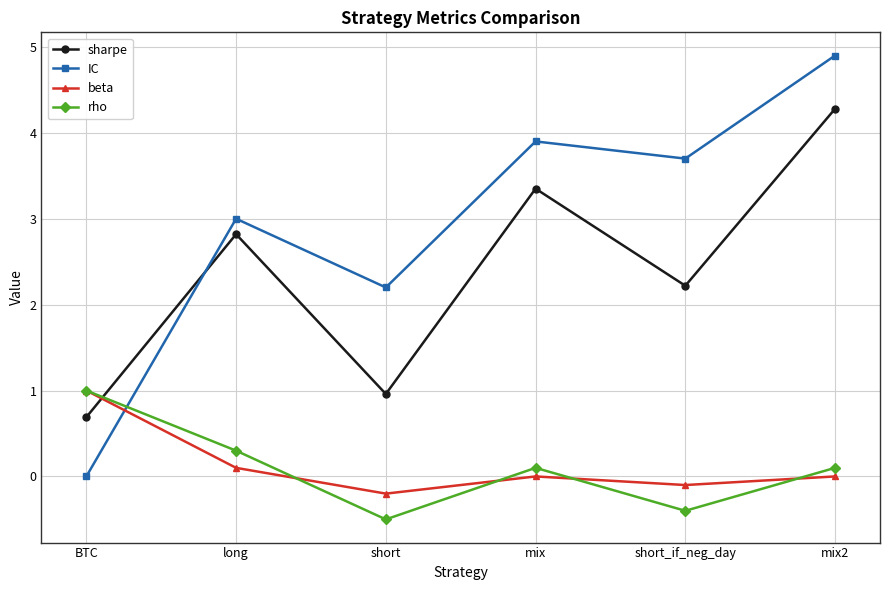

At which label does beta first exceed 0?

BTC